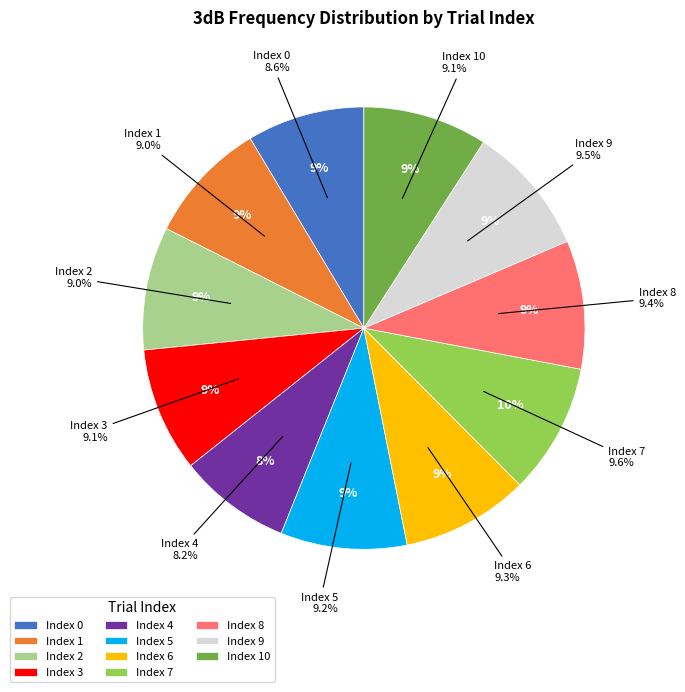

True or false: 0 accounts for 9% of the total.

True